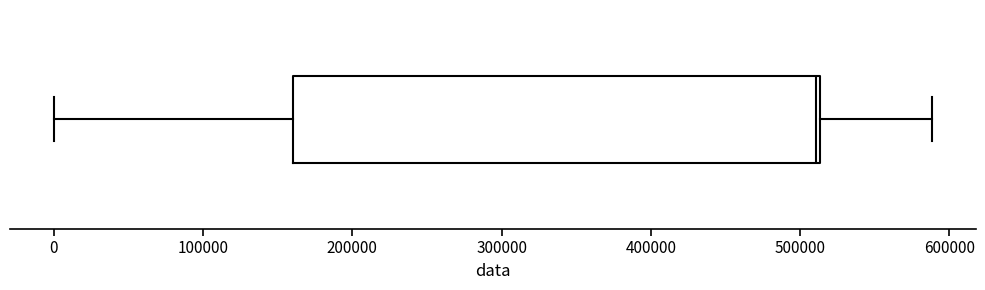

Transcribe this box plot: give where the median line is, the range the box spans, and where the two whiskers end, as read against the x-axis. The values are not printed on the chart, so give them approximately, as read against the axis.

median 510000, box 160000 to 510000, whiskers 0 to 590000